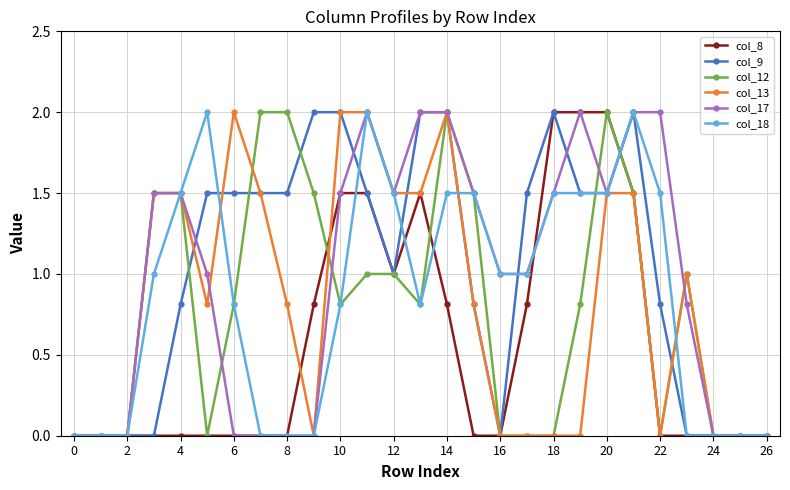

What is the maximum value for col_12?

2.0